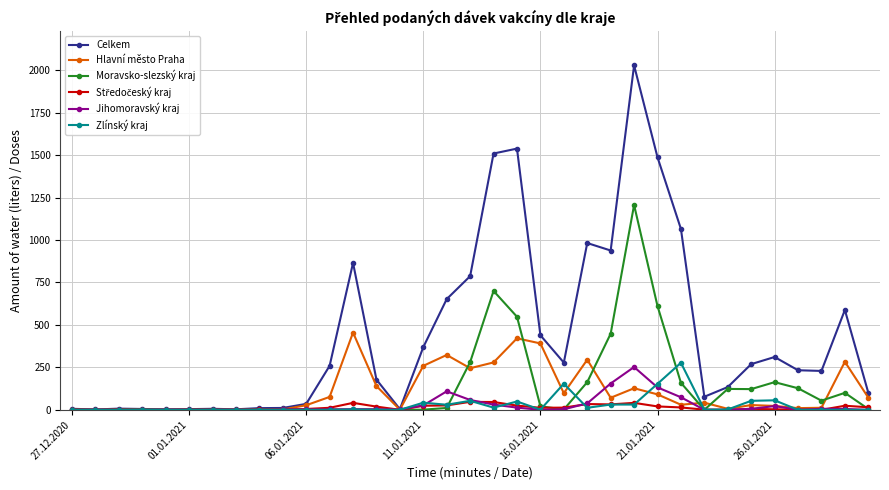

Does the chart have visible grid lines?

Yes